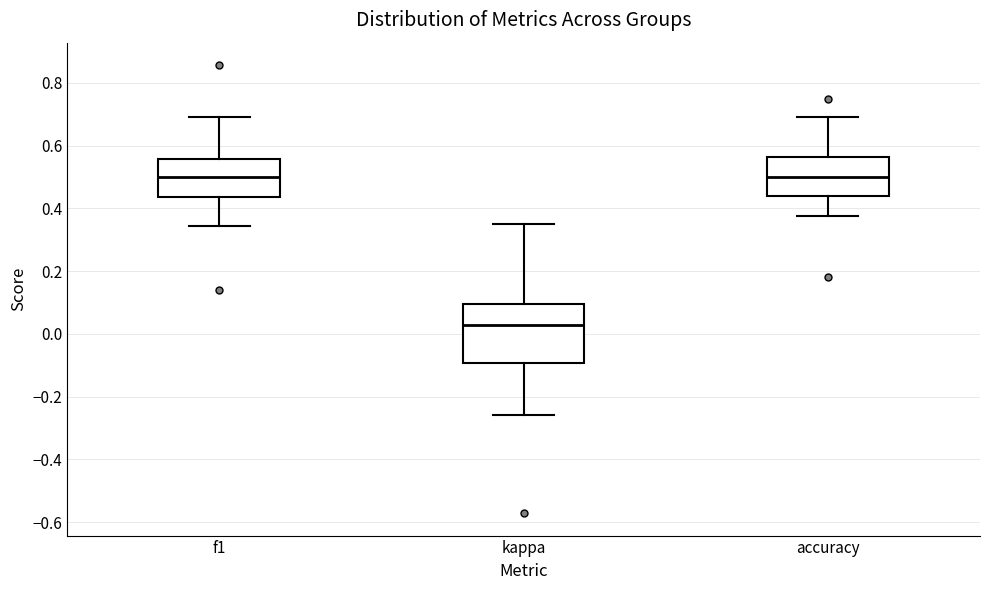

Where does the upper whisker of the box for f1 end on the y-axis? The values are not printed on the chart, so give them approximately, as read against the axis.

0.70